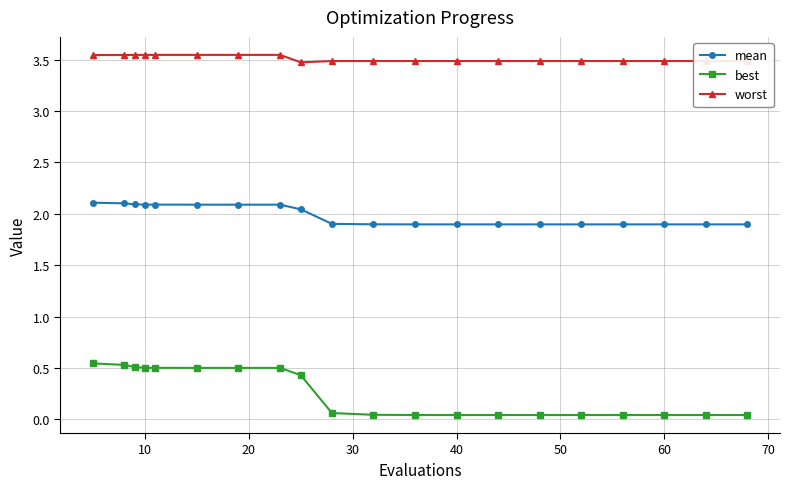

What is the maximum value for mean?

2.1